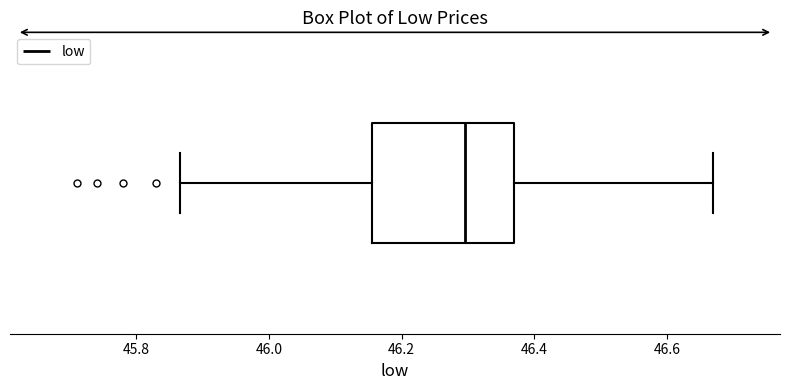

Where is the right edge of the box on the x-axis? The values are not printed on the chart, so give them approximately, as read against the axis.

46.38